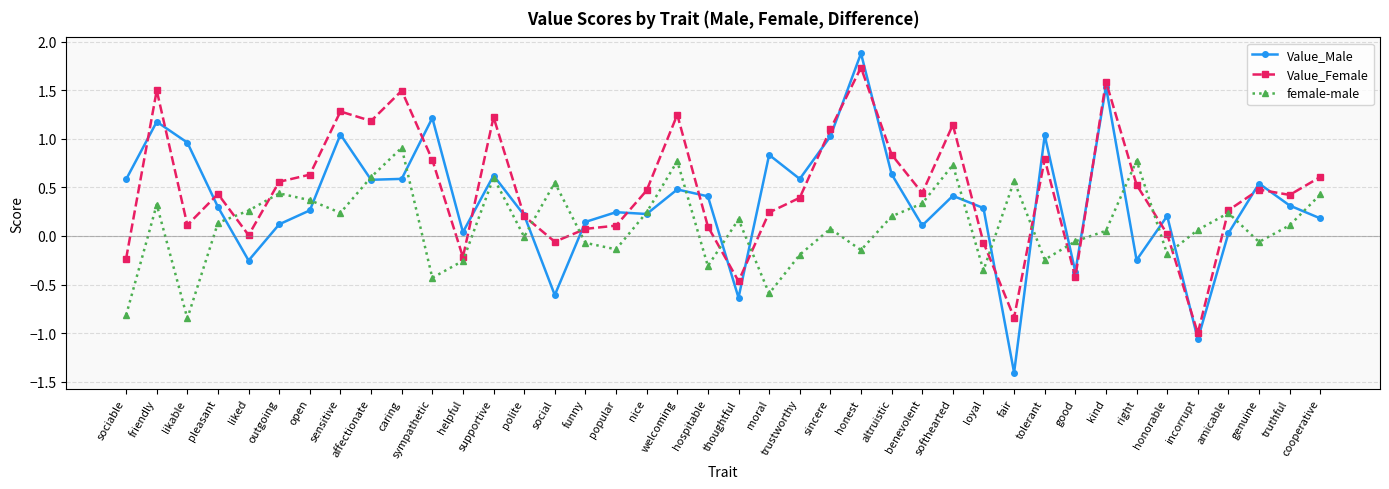

Which series has the largest total across all categories?

Value_Female